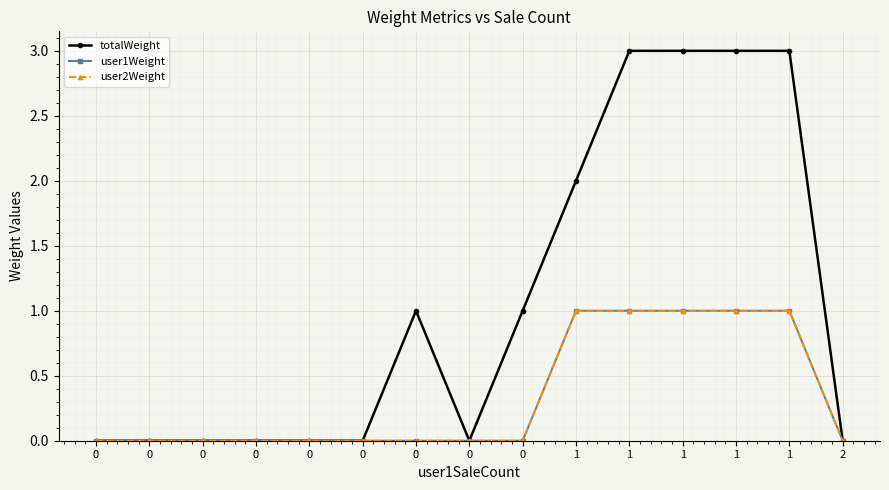

Is this an area chart (filled region under the line)?

No